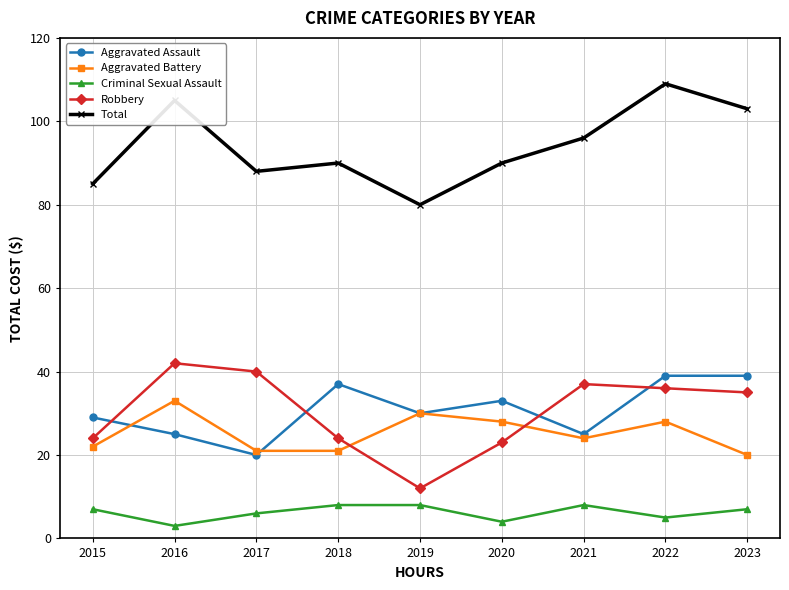

What is the difference between the maximum and second lowest values in the Aggravated Battery series?

12